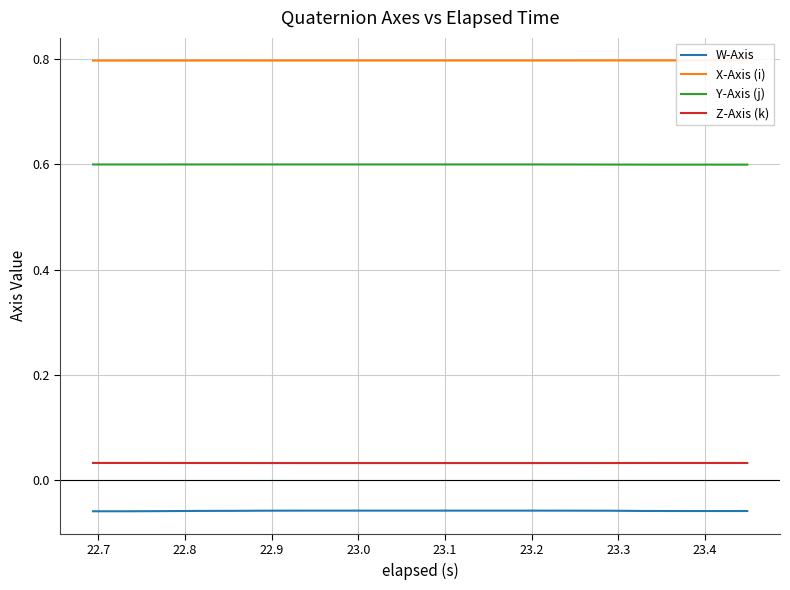

Which series has the widest spread of values?

W-Axis